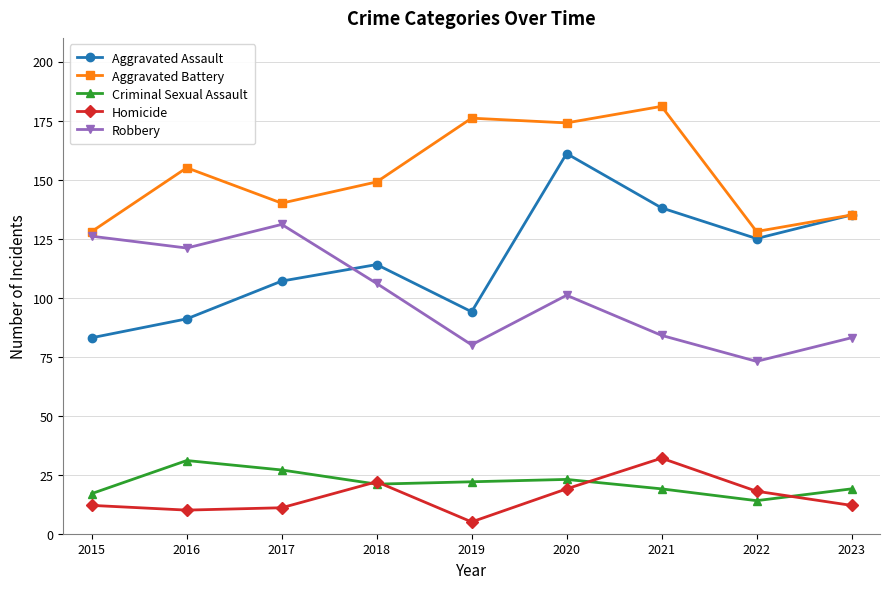

What is the value of the Criminal Sexual Assault point at the 5th from the left?

22